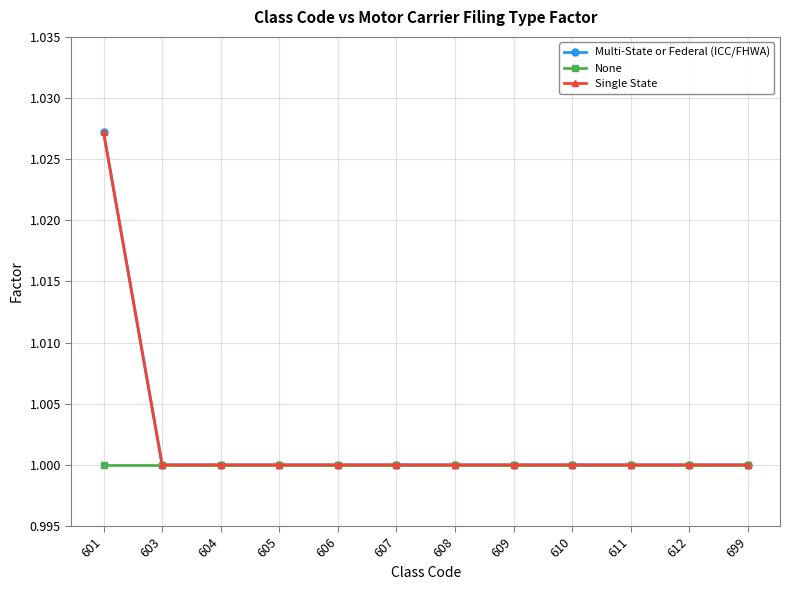

Is the value of None at 605 greater than the value of Single State at 604?

No